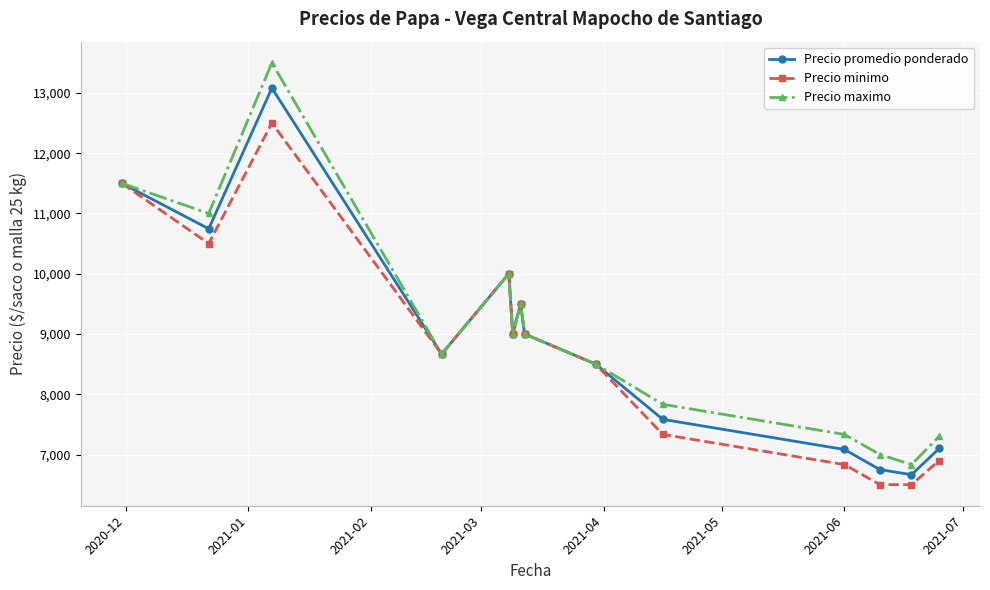

List the series in order of their peak value, highest first.

Precio maximo, Precio promedio ponderado, Precio minimo